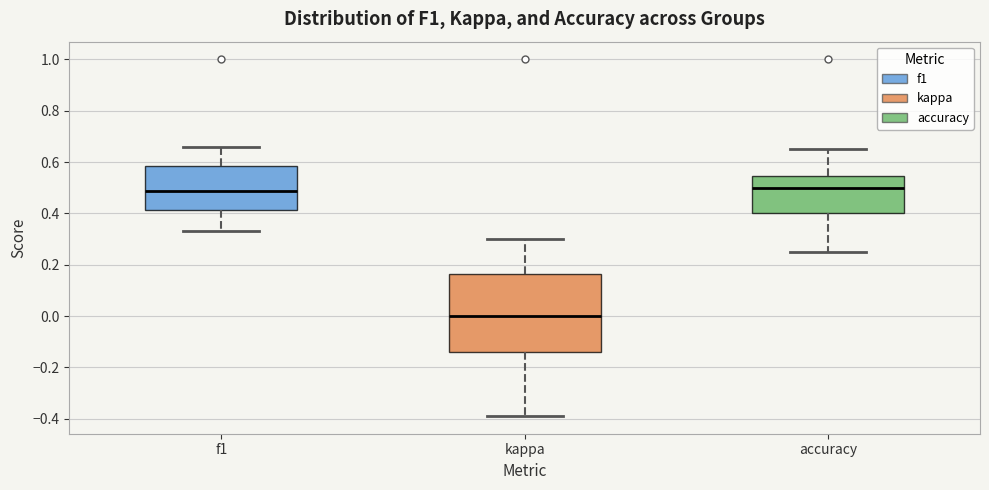

Reading left to right, transcribe this box plot: for each box, give where its median line is, the range the box spans, and where its two whiskers end, as read against the y-axis. The values are not printed on the chart, so give them approximately, as read against the axis.

f1: median 0.48, box 0.42 to 0.58, whiskers 0.34 to 0.66
kappa: median 0.00, box -0.14 to 0.16, whiskers -0.38 to 0.30
accuracy: median 0.50, box 0.40 to 0.54, whiskers 0.26 to 0.66